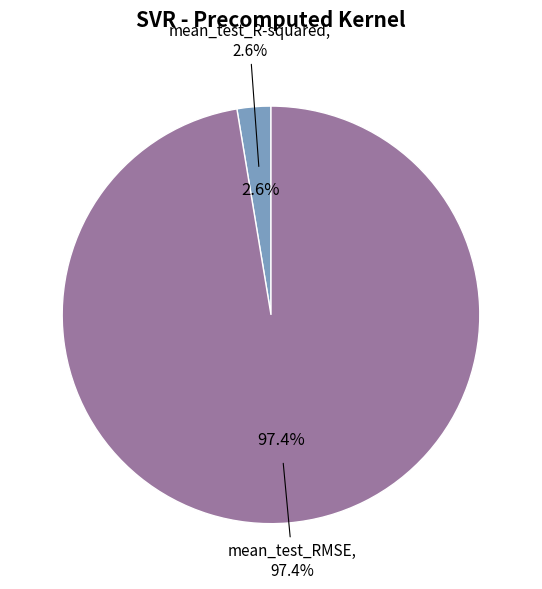

Rank the categories by value from lowest to highest.

mean_test_R-squared, mean_test_RMSE